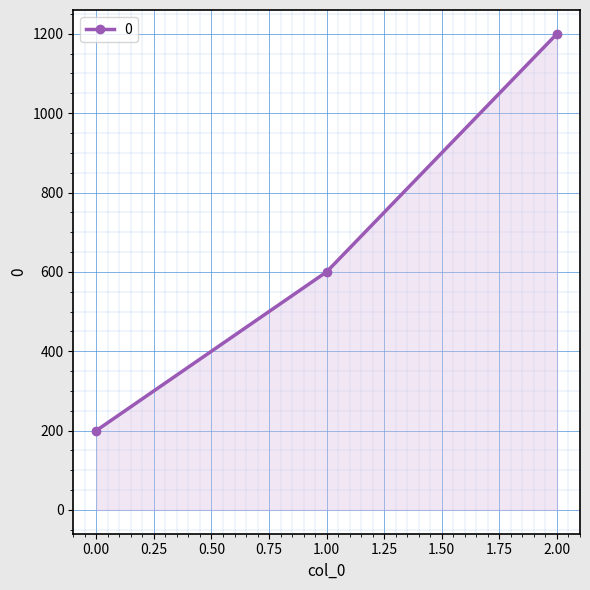

What is the difference between the maximum and minimum values?

1000